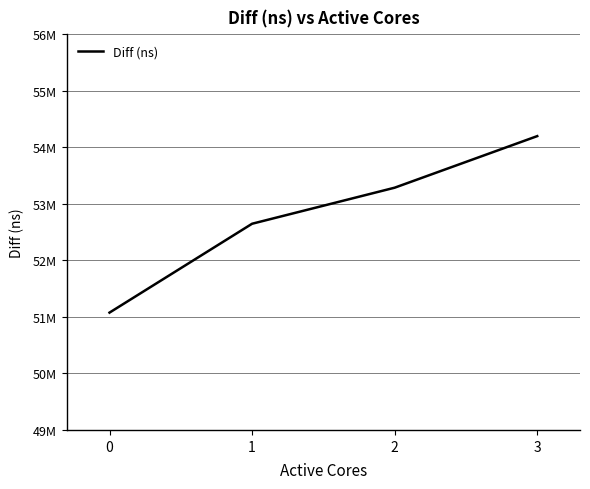

Does the chart have visible grid lines?

Yes